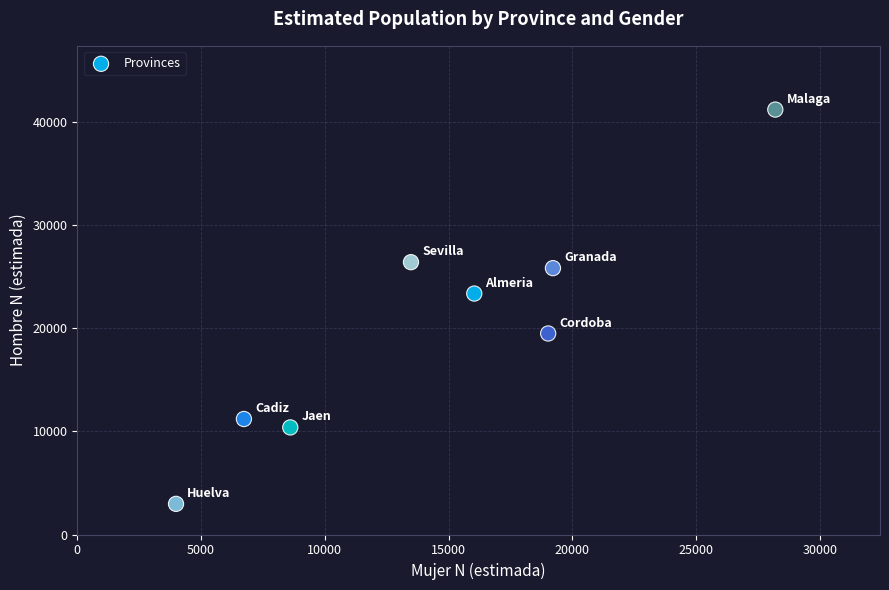

What Y value in the scatter plot is closest to 22094?

23371